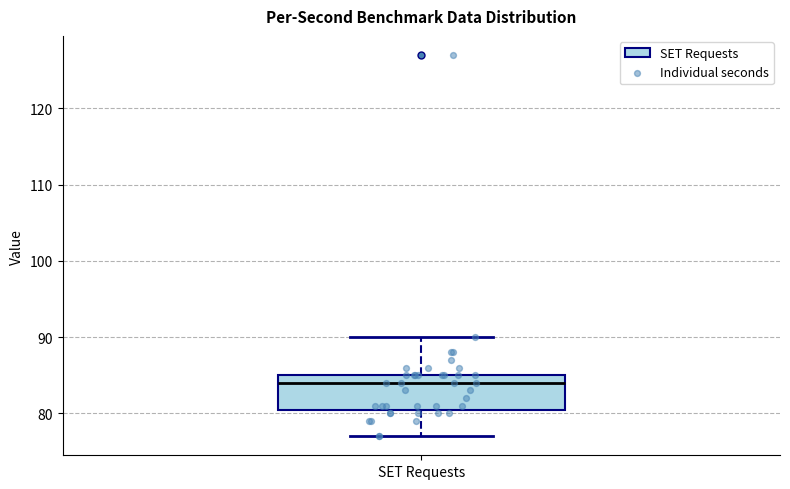

Read this box plot against the y-axis: the position of the median line, the range covered by the box, and the ends of both whiskers. The values are not printed on the chart, so give them approximately, as read against the axis.

median 84, box 81 to 85, whiskers 77 to 90